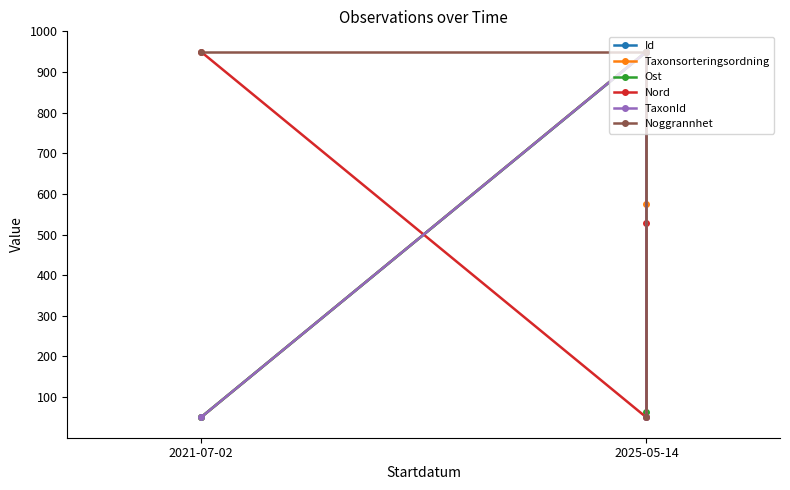

The Nord series shows 950.0 at 2021-07-02. True or false?

True